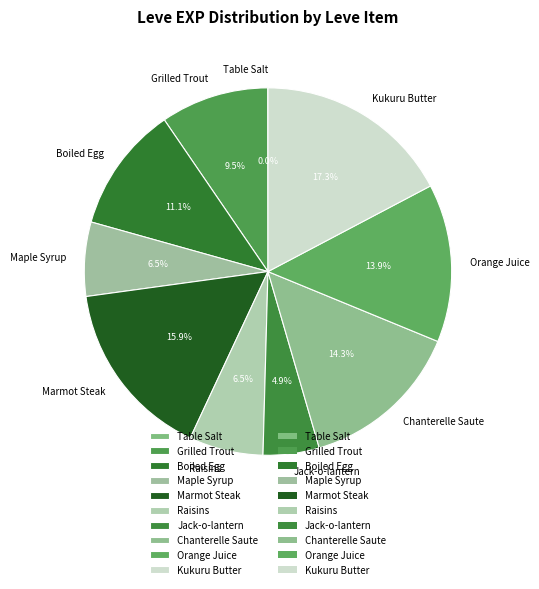

To the nearest percent, what is the difference between the largest and smallest slice percentages?

17%